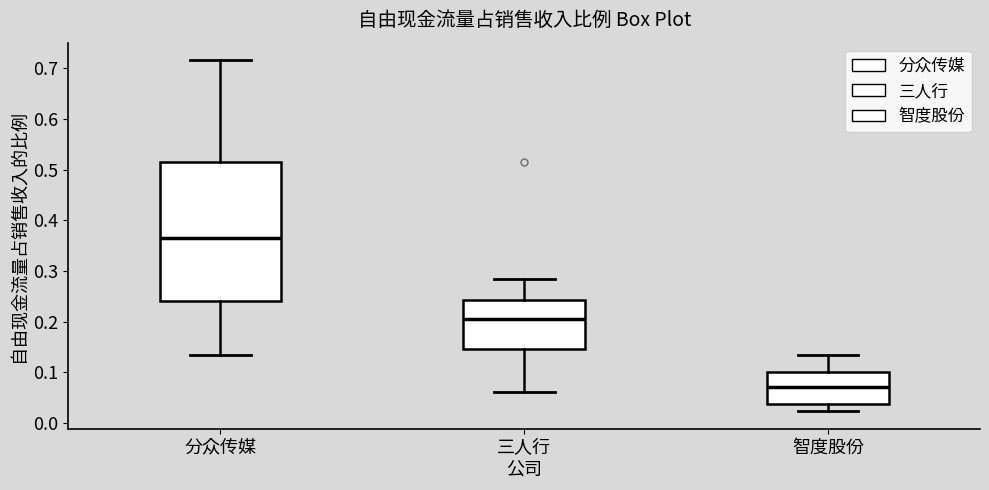

Reading left to right, transcribe this box plot: for each box, give where its median line is, the range the box spans, and where its two whiskers end, as read against the y-axis. The values are not printed on the chart, so give them approximately, as read against the axis.

分众传媒: median 0.36, box 0.24 to 0.52, whiskers 0.13 to 0.72
三人行: median 0.21, box 0.15 to 0.24, whiskers 0.06 to 0.28
智度股份: median 0.07, box 0.04 to 0.10, whiskers 0.02 to 0.13